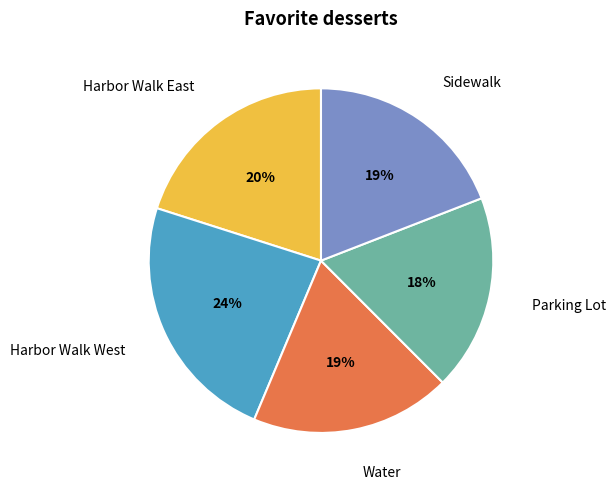

Is the sum of Water and Parking Lot greater than half?

No